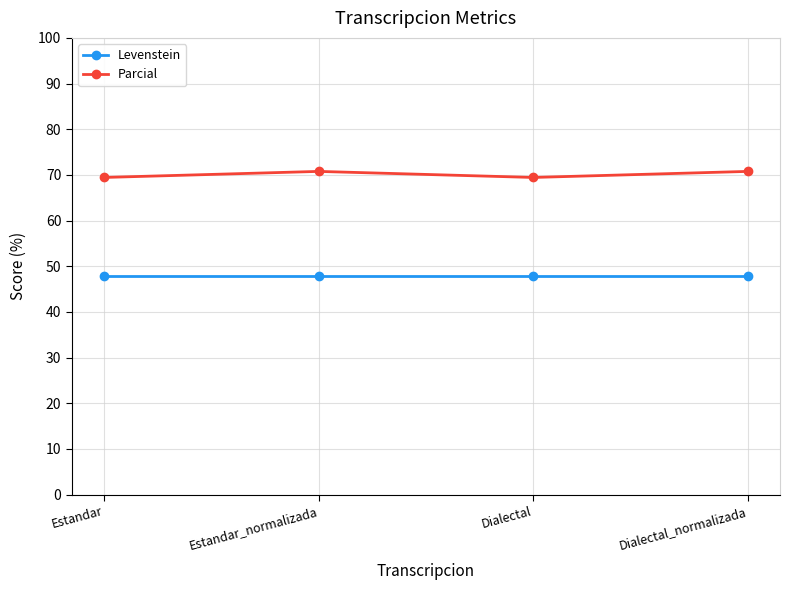

Which series has the largest total across all categories?

Parcial